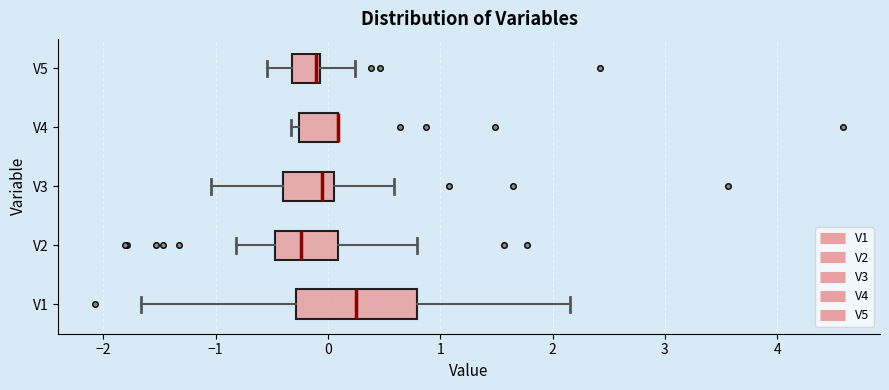

Which box is the widest, from its left edge to its right edge?

V1